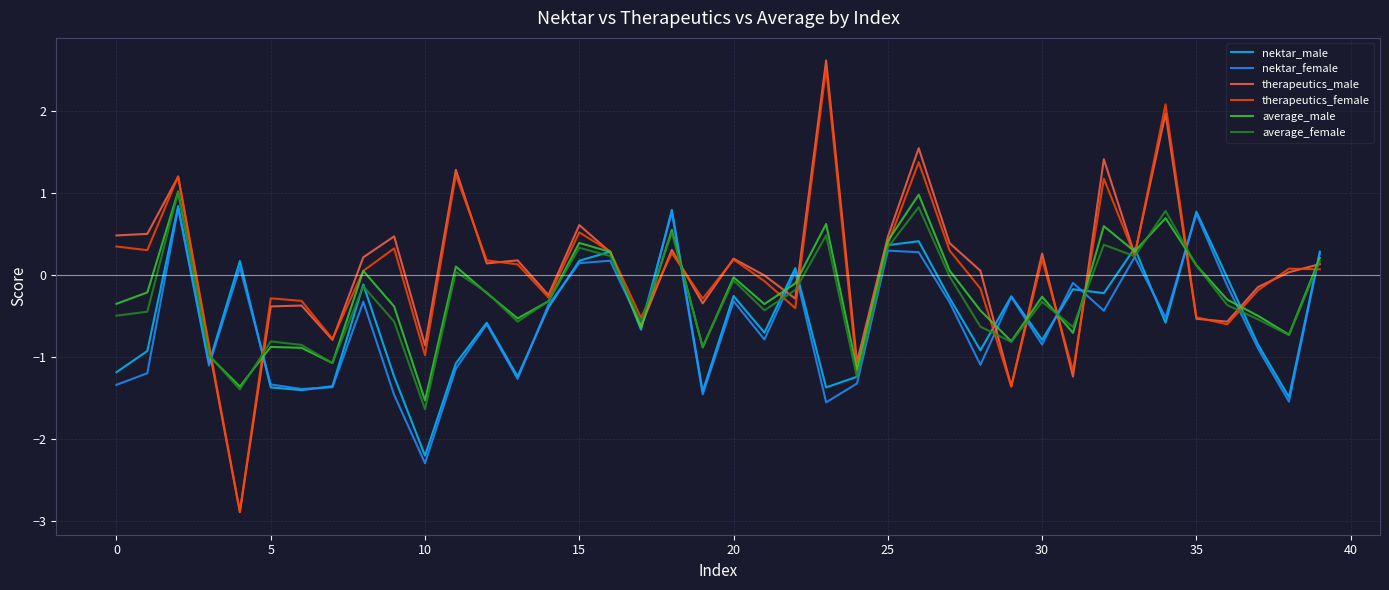

Which series has the widest spread of values?

therapeutics_male